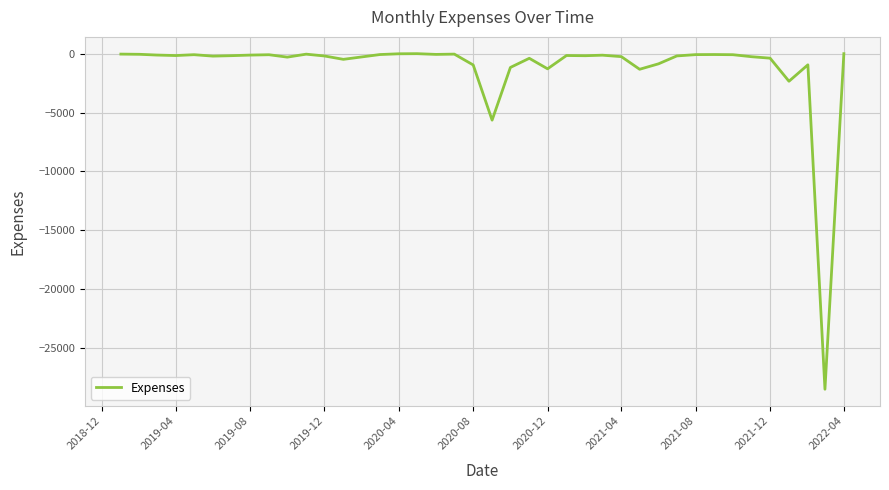

What is the smallest value displayed?

-28511.9